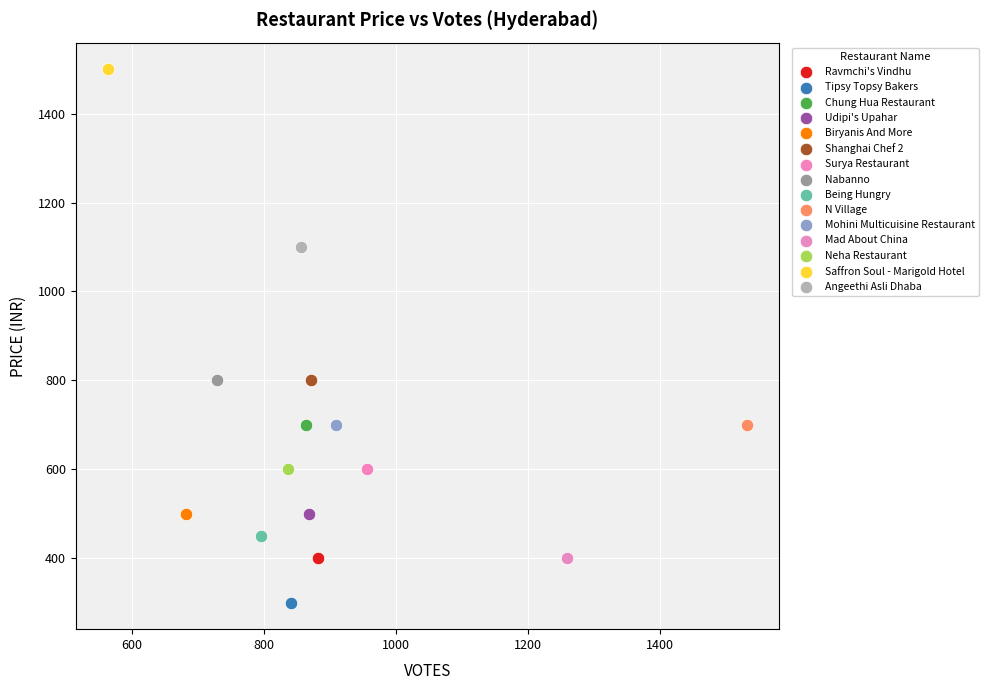

What are all the series names shown in the legend?

Ravmchi's Vindhu, Tipsy Topsy Bakers, Chung Hua Restaurant, Udipi's Upahar, Biryanis And More, Shanghai Chef 2, Surya Restaurant, Nabanno, Being Hungry, N Village, Mohini Multicuisine Restaurant, Mad About China, Neha Restaurant, Saffron Soul - Marigold Hotel, Angeethi Asli Dhaba